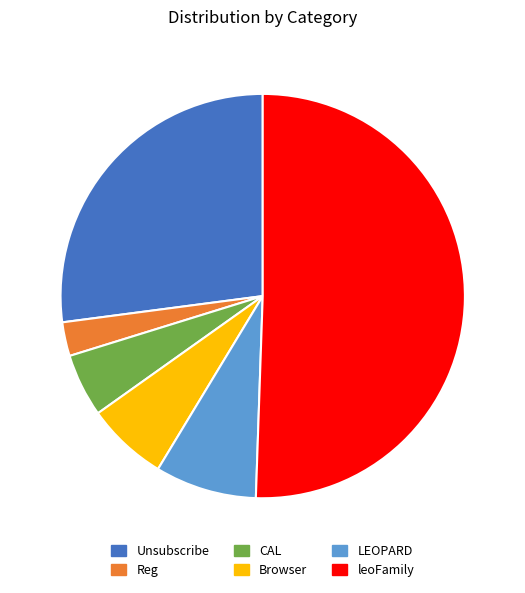

What is the majority slice?

leoFamily